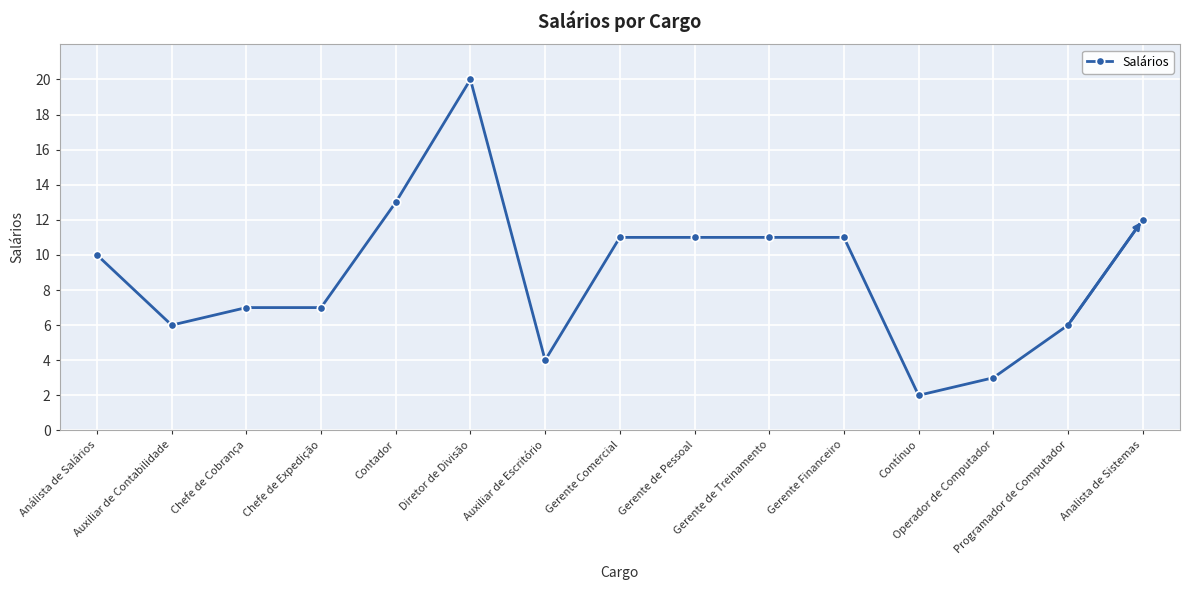

What is the difference between the second highest and second lowest values?

10